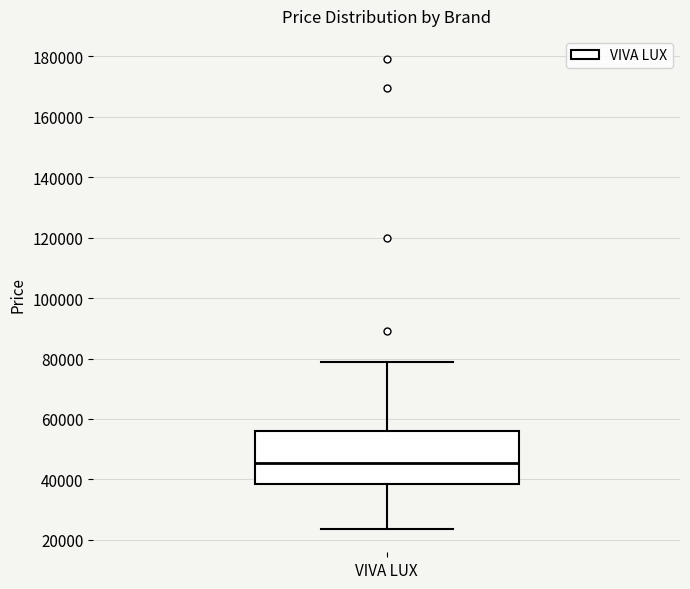

Where does the upper whisker of the box for VIVA LUX end on the y-axis? The values are not printed on the chart, so give them approximately, as read against the axis.

78000